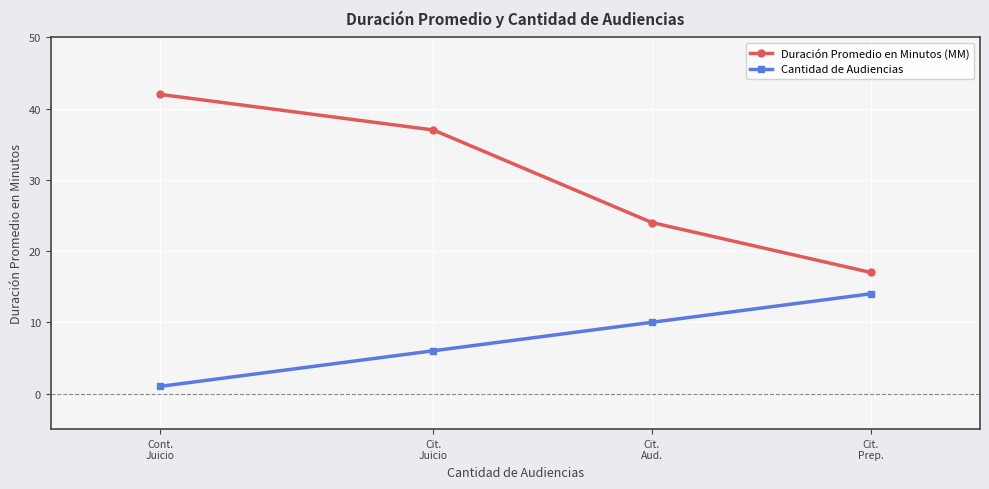

What is the difference between the Duración Promedio en Minutos (MM) values at Cit.
Juicio and Cit.
Aud.?

13